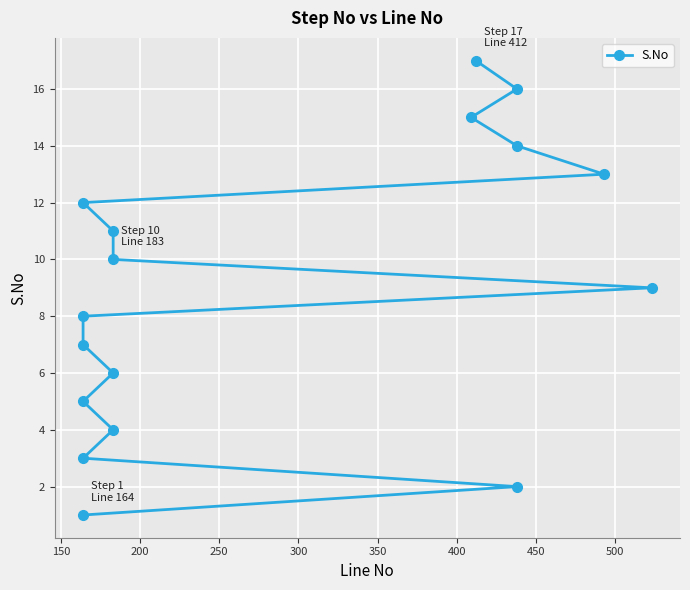

How many categories are shown in the chart?

17